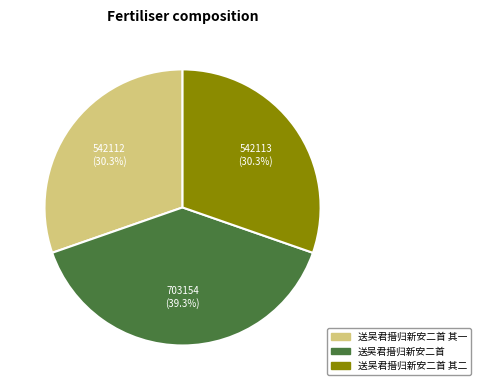

Is there a majority slice in this chart?

No